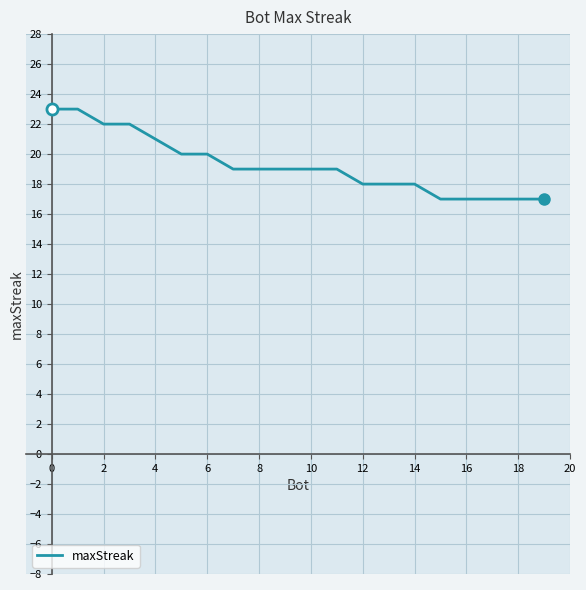

What is the greatest value displayed?

23